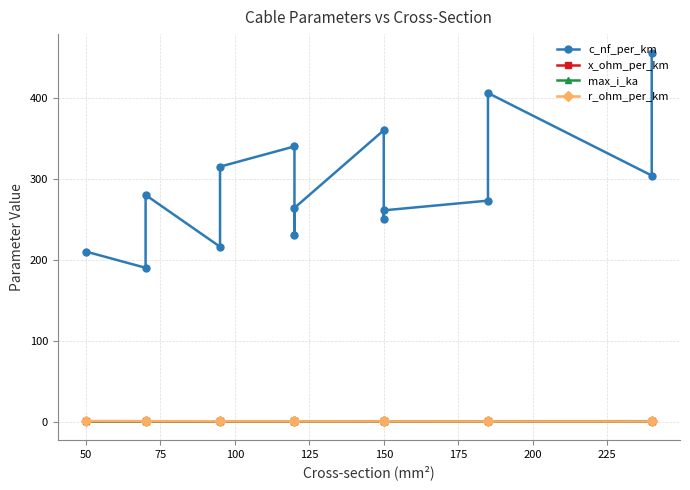

What is the lowest value of the c_nf_per_km series?

190.0